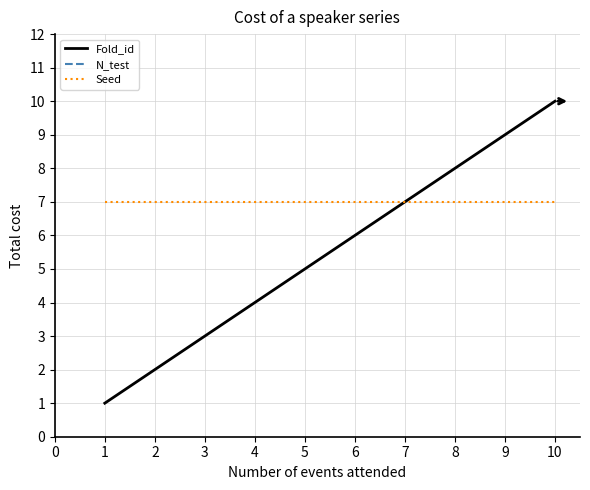

True or false: Seed has more than 1 interior local peaks.

False